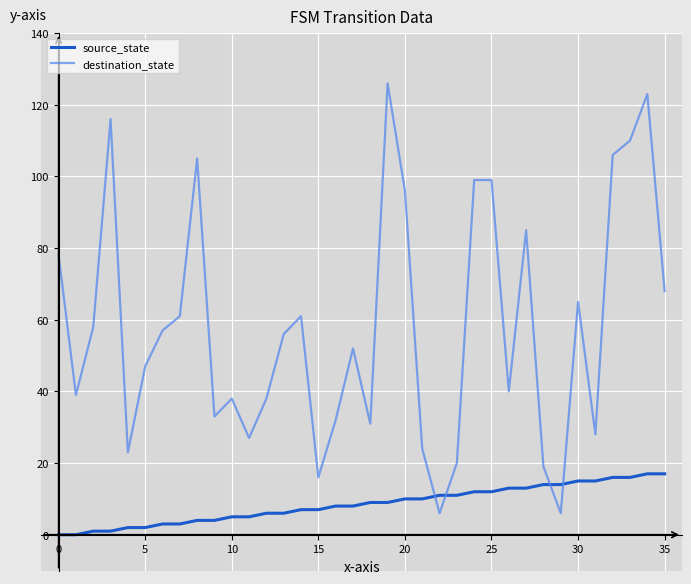

How many categories are shown in the chart?

36